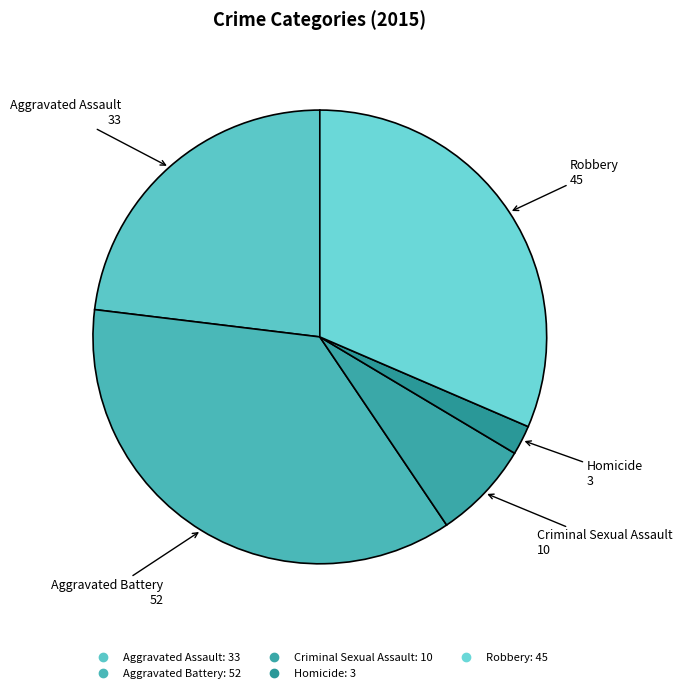

Count the number of slices in the pie.

5